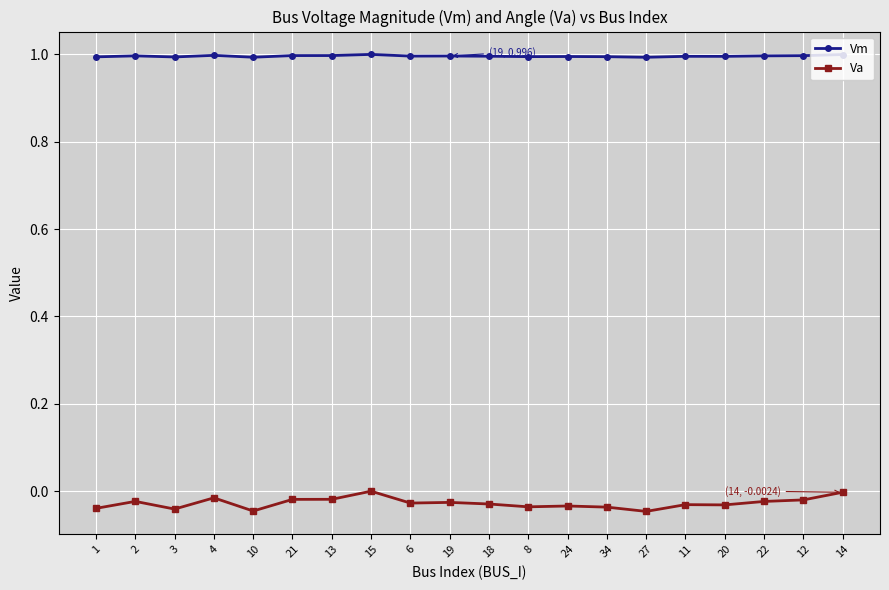

True or false: Vm has more than 1 interior local peaks.

True